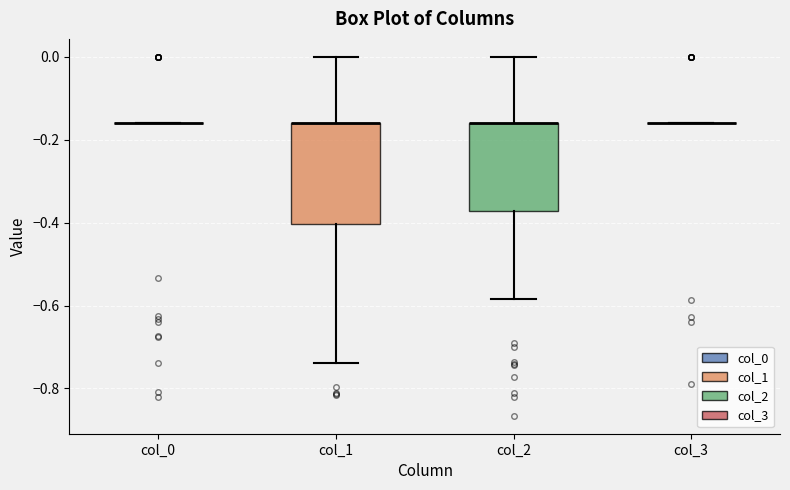

Reading left to right, transcribe this box plot: for each box, give where its median line is, the range the box spans, and where its two whiskers end, as read against the y-axis. The values are not printed on the chart, so give them approximately, as read against the axis.

col_0: box collapsed to a line at -0.16, whiskers -0.16 to -0.16
col_1: median -0.16 (drawn on the box's upper edge), box -0.40 to -0.16, whiskers -0.74 to 0.00
col_2: median -0.16 (drawn on the box's upper edge), box -0.38 to -0.16, whiskers -0.58 to 0.00
col_3: box collapsed to a line at -0.16, whiskers -0.16 to -0.16